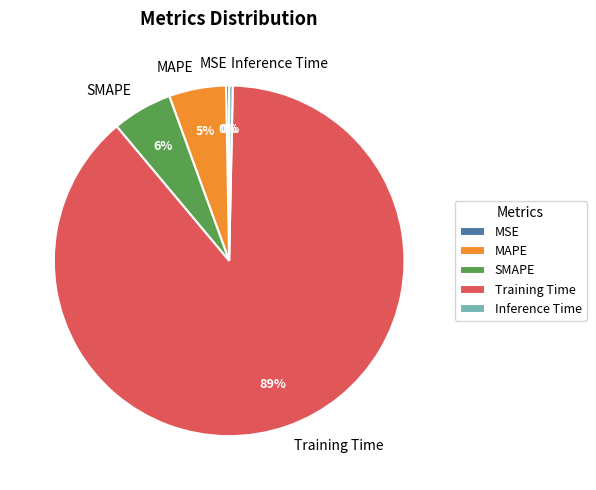

How many slices are in this pie chart?

5